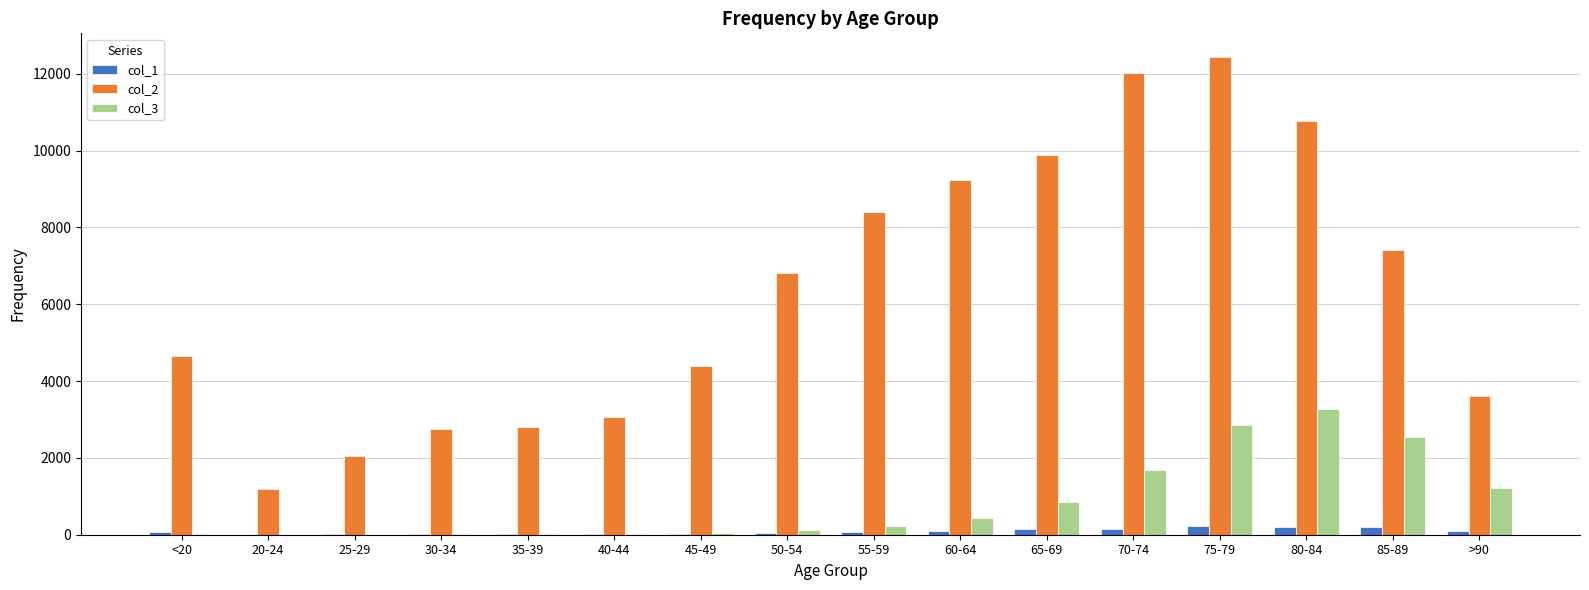

At which category is the sum across all series the highest?

75-79